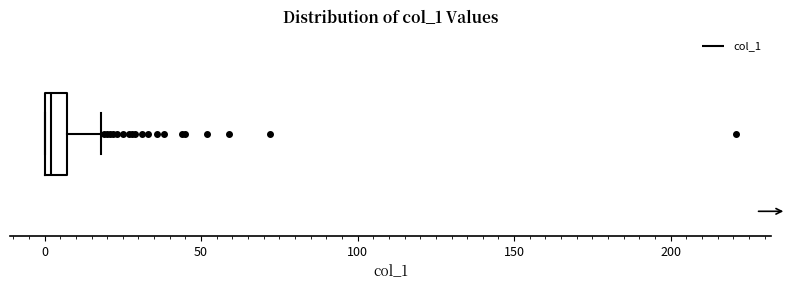

Where is the right edge of the box on the x-axis? The values are not printed on the chart, so give them approximately, as read against the axis.

5